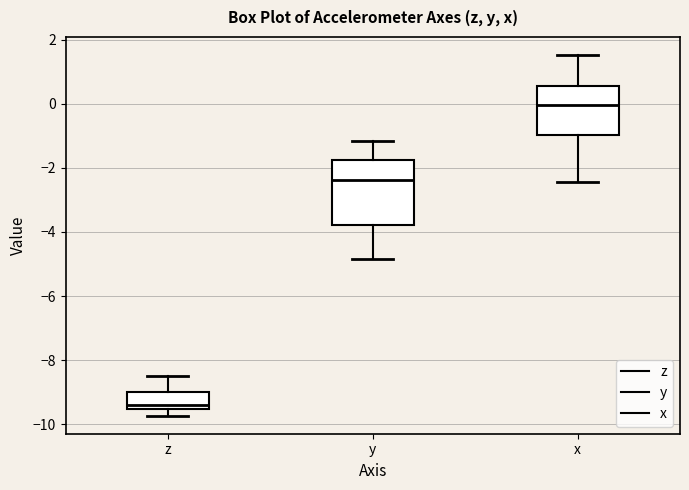

Which box's median line is the lowest?

z